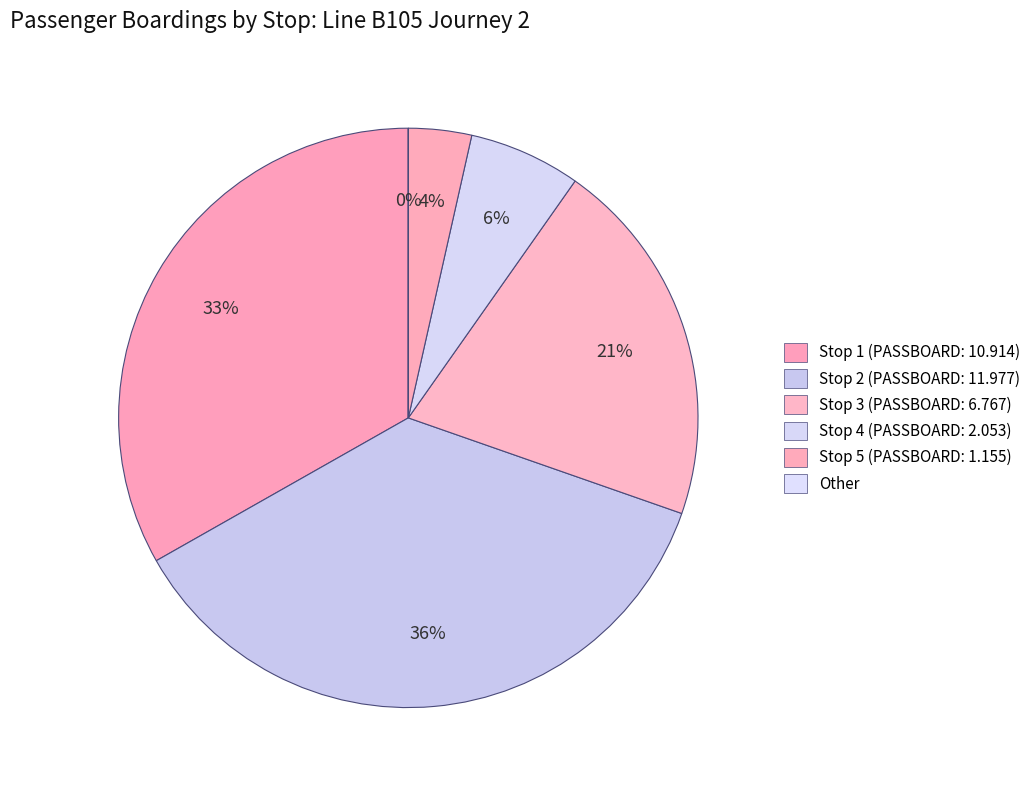

Does any single category account for the majority?

No